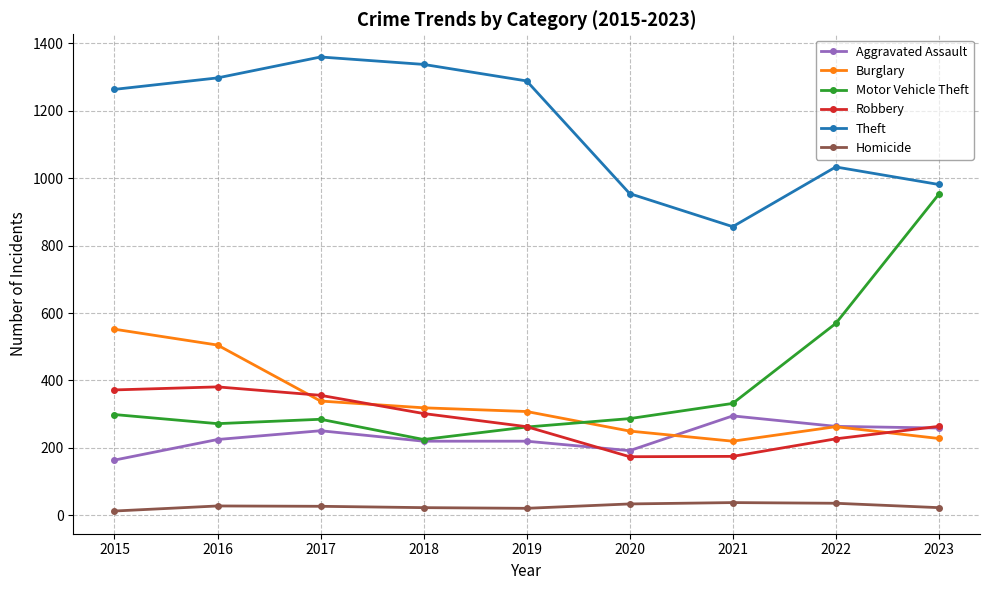

Rank the series by their maximum value, from lowest to highest.

Homicide, Aggravated Assault, Robbery, Burglary, Motor Vehicle Theft, Theft